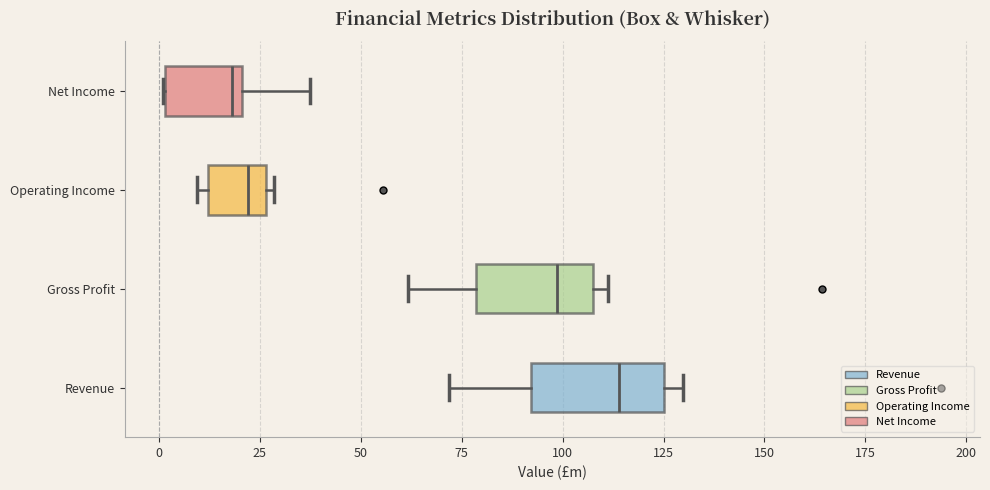

Where is the left edge of the box for Gross Profit on the x-axis? The values are not printed on the chart, so give them approximately, as read against the axis.

80